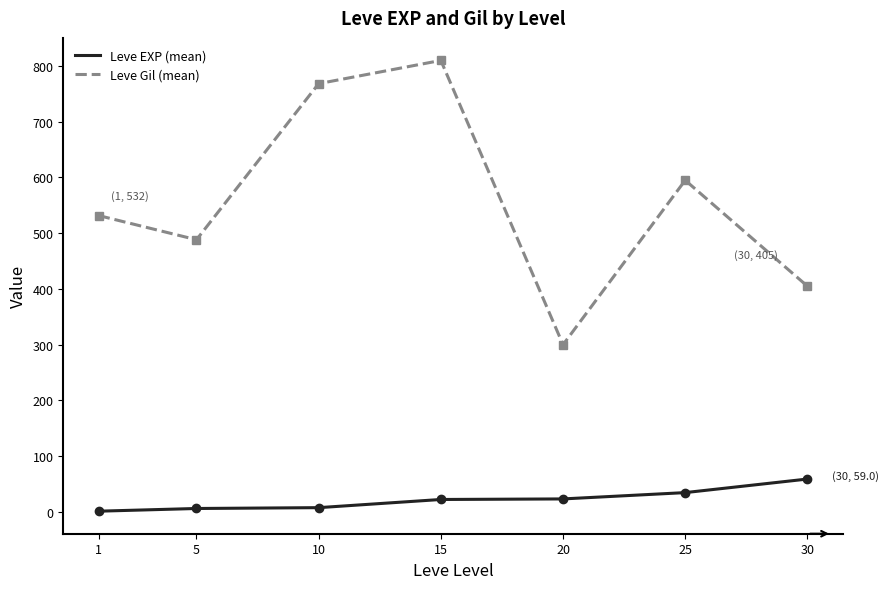

What is the sum of all Leve Gil (mean) values?

3898.3